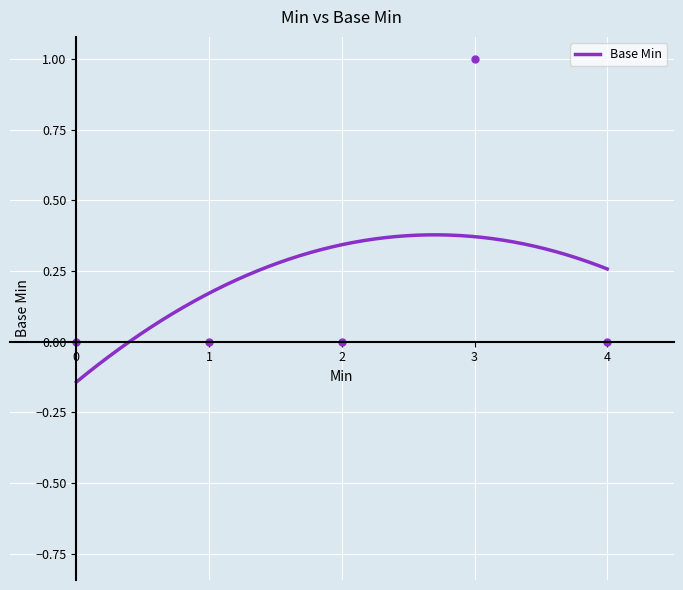

The chart shows a value of 0 at 4. True or false?

True